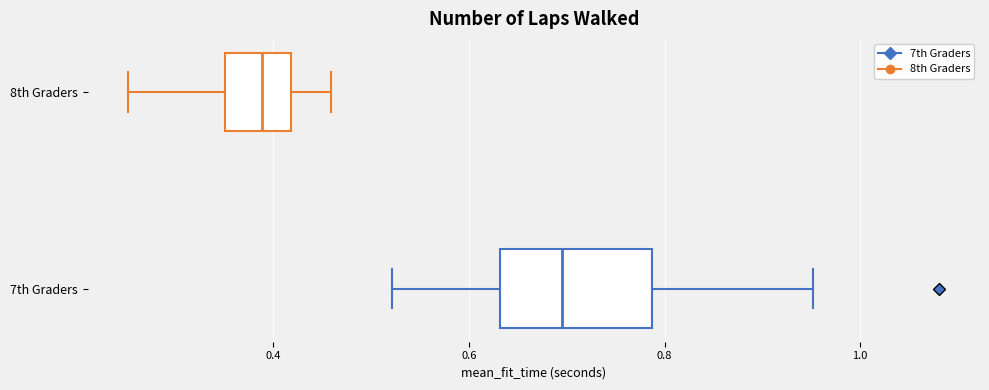

Where does the median line of the box for 7th Graders sit on the x-axis? The values are not printed on the chart, so give them approximately, as read against the axis.

0.70